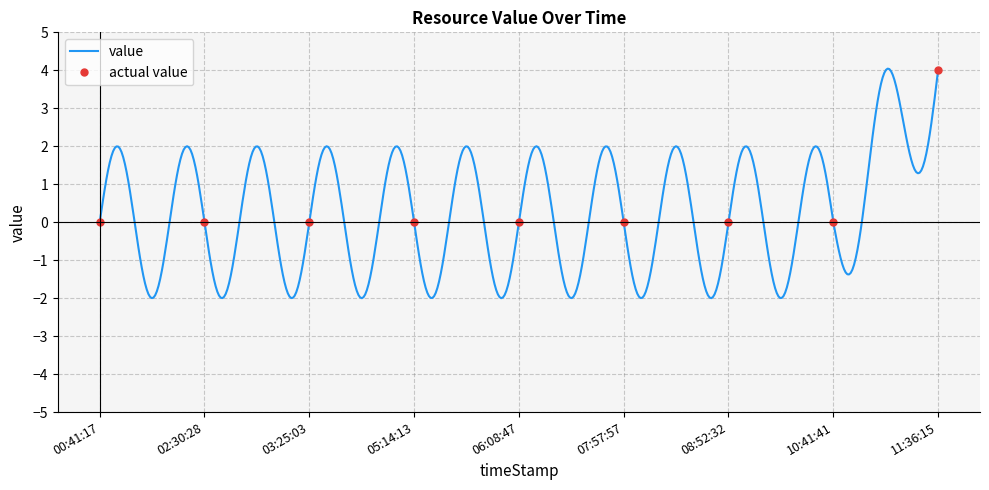

List the labels in order of value, largest first.

11:36:15, 00:41:17, 02:30:28, 03:25:03, 05:14:13, 06:08:47, 07:57:57, 08:52:32, 10:41:41